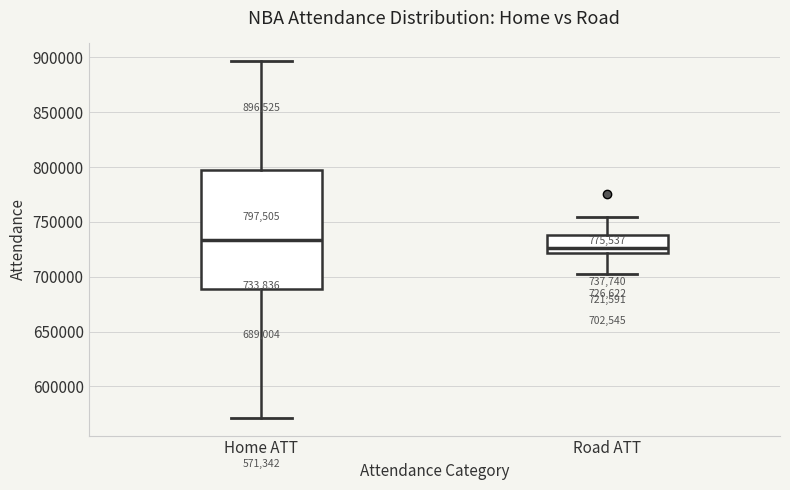

Comparing the boxes themselves (not the whiskers), which one is the tallest?

Home ATT